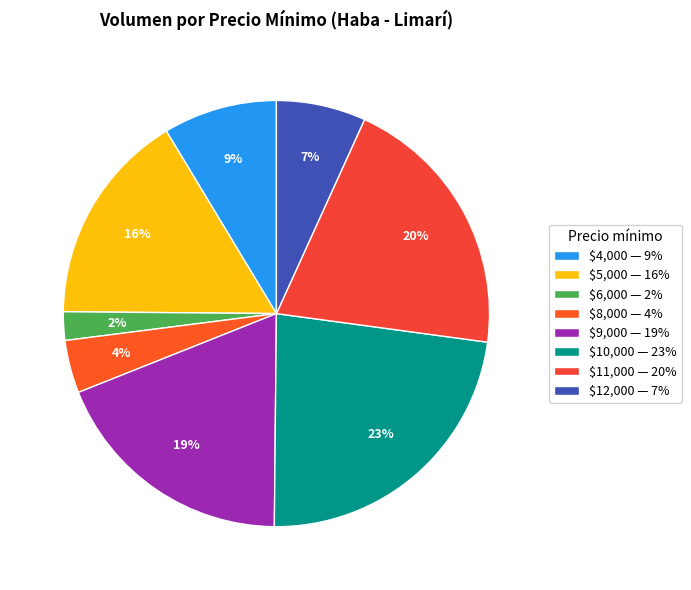

How many segments does this pie chart have?

8